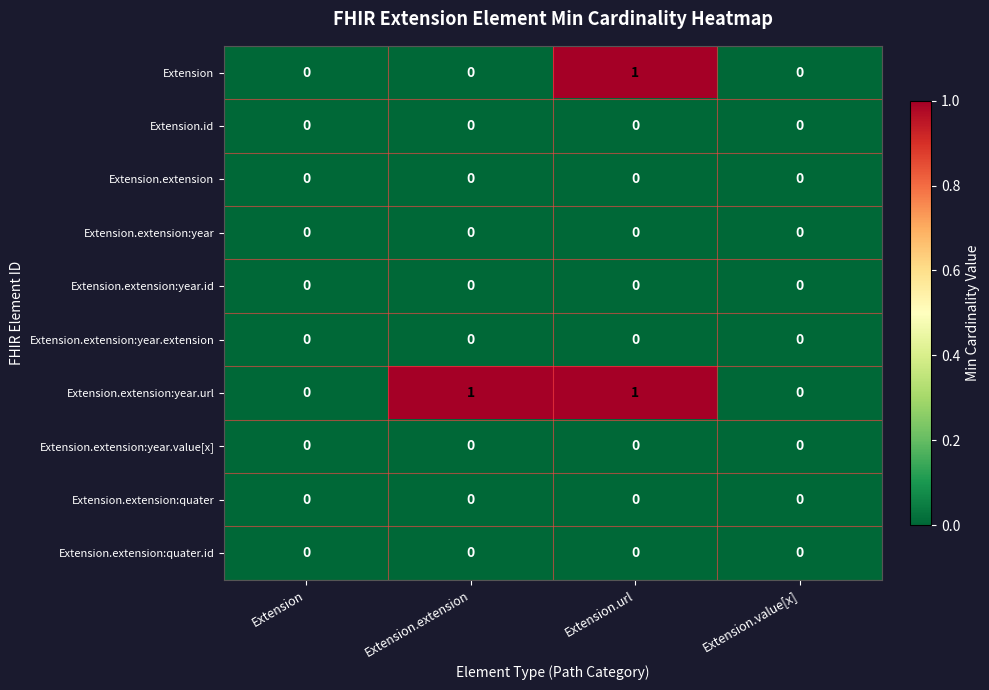

Count the Extension.extension:year.url values in the range 0 to 1.

4